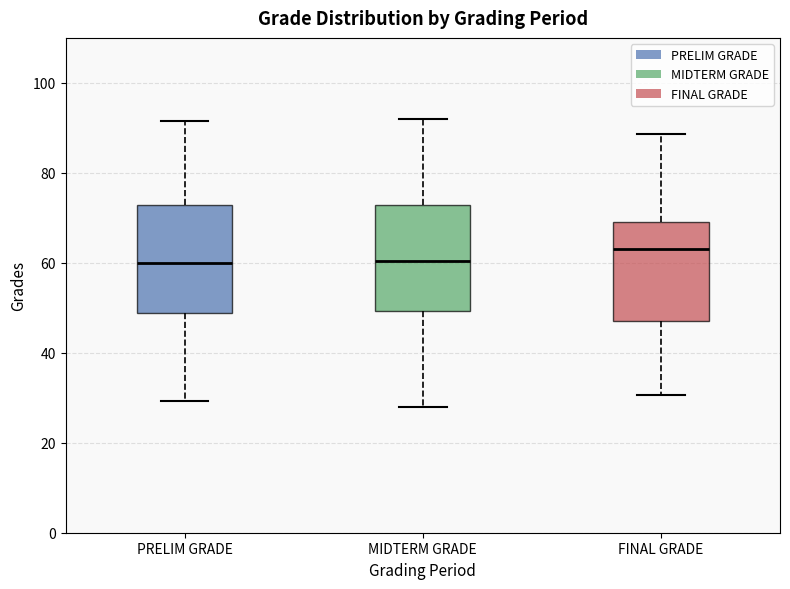

Where does the median line of the box for FINAL GRADE sit on the y-axis? The values are not printed on the chart, so give them approximately, as read against the axis.

64